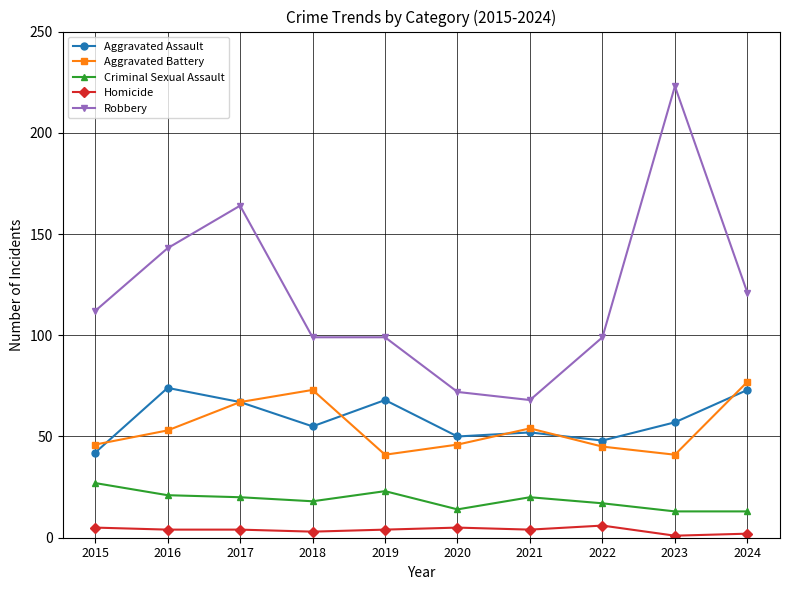

True or false: Robbery and Criminal Sexual Assault cross at least once.

False